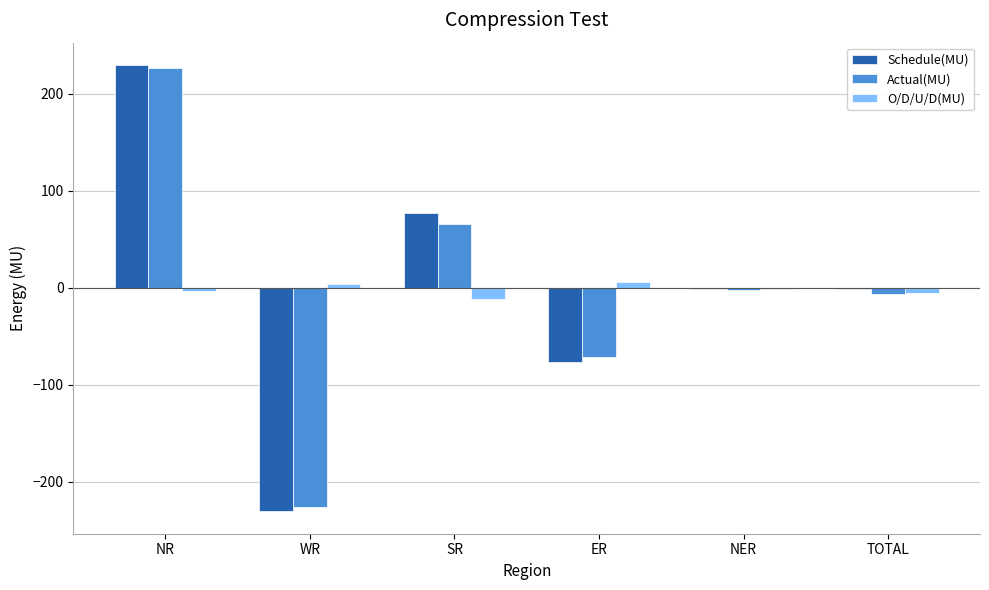

How many categories are shown in the chart?

6